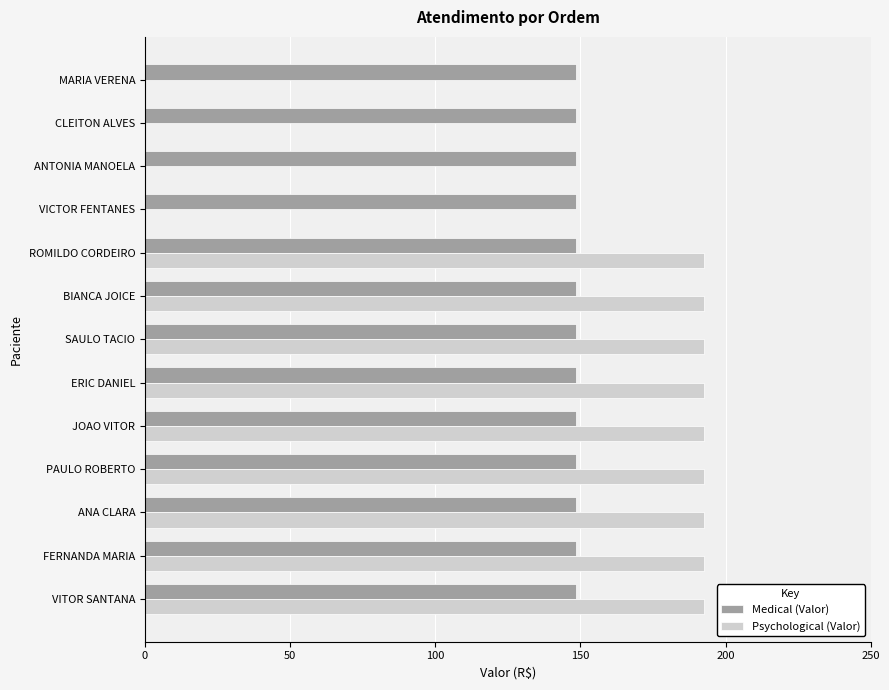

Which series has the largest total across all categories?

Medical (Valor)